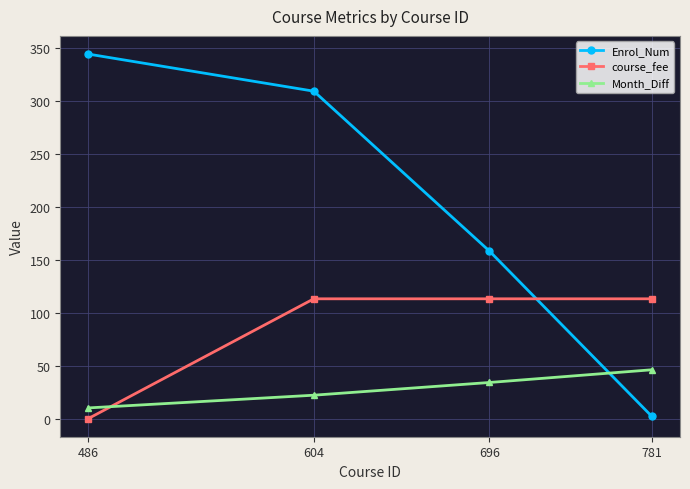

List the series in order of their overall mean, lowest first.

Month_Diff, course_fee, Enrol_Num